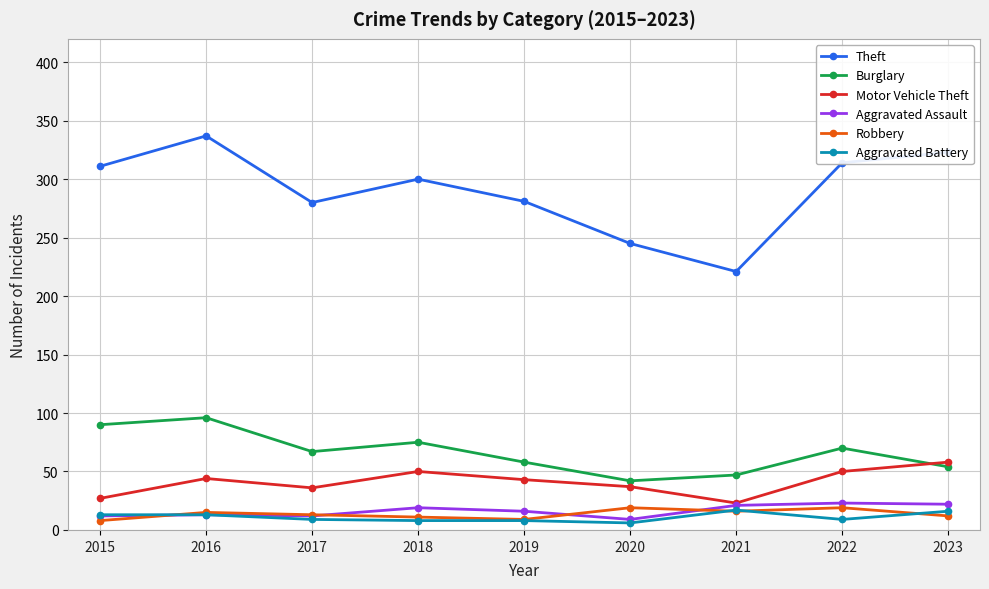

Which series has the largest range (max minus min)?

Theft